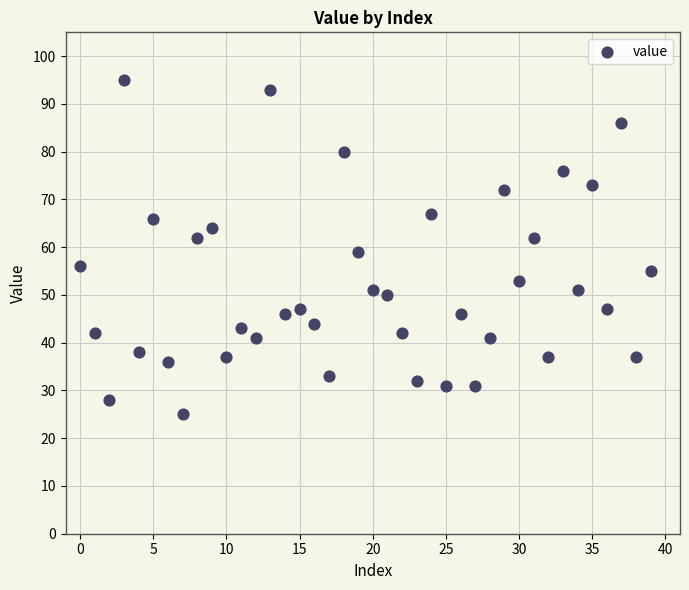

Count the number of points in this scatter plot.

40